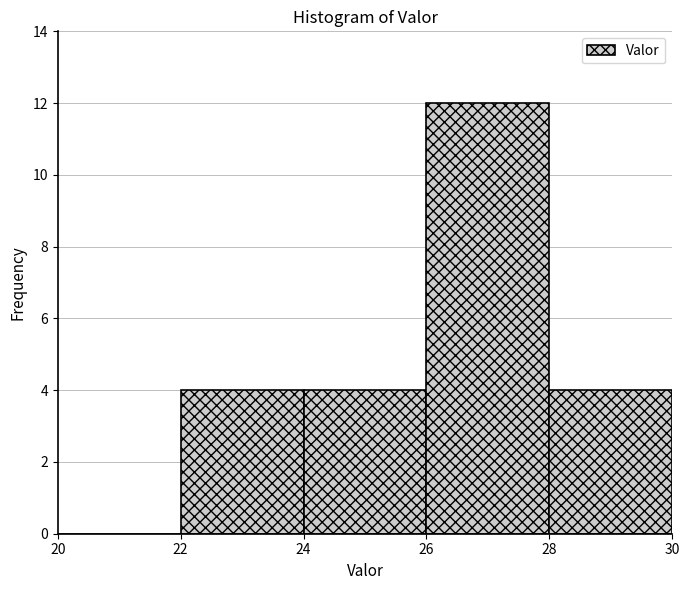

Reading left to right, transcribe this chart: for each bar, give the range it covers on the x-axis and its height. The values are not printed on the chart, so give them approximately, as read against the axis.

20 to 22: 0
22 to 24: 4
24 to 26: 4
26 to 28: 12
28 to 30: 4